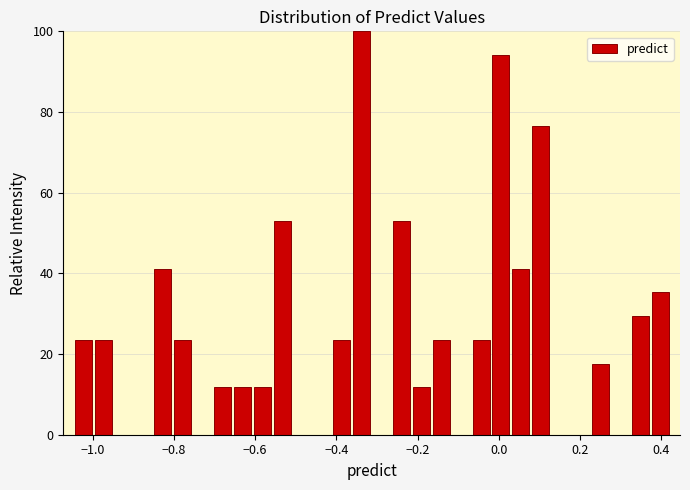

Around what value on the x-axis is the tallest bar? Give the approximate position of its centre, as read against the axis.

-0.34